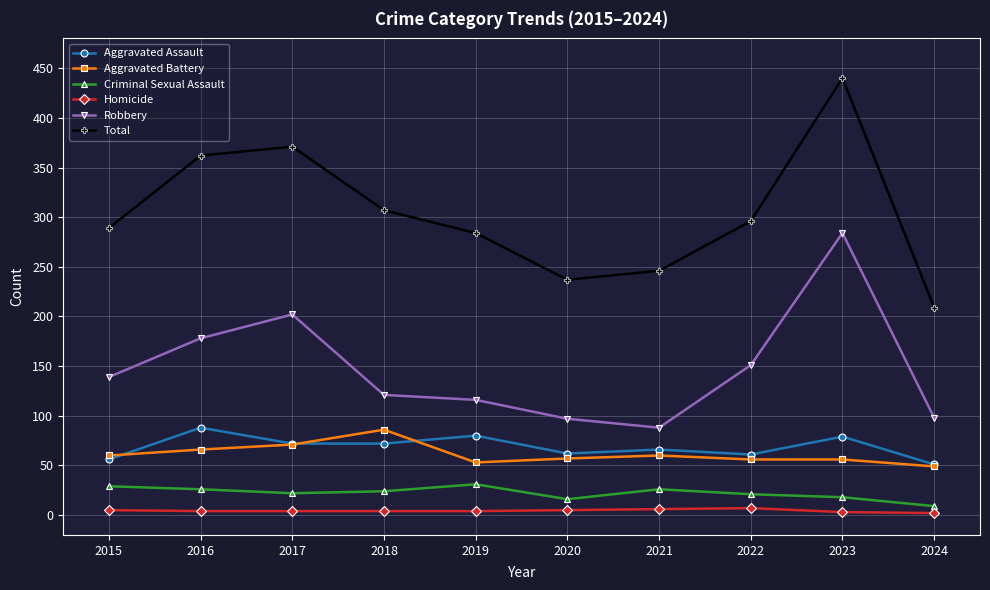

Rank the categories by Total value from lowest to highest.

2024, 2020, 2021, 2019, 2015, 2022, 2018, 2016, 2017, 2023